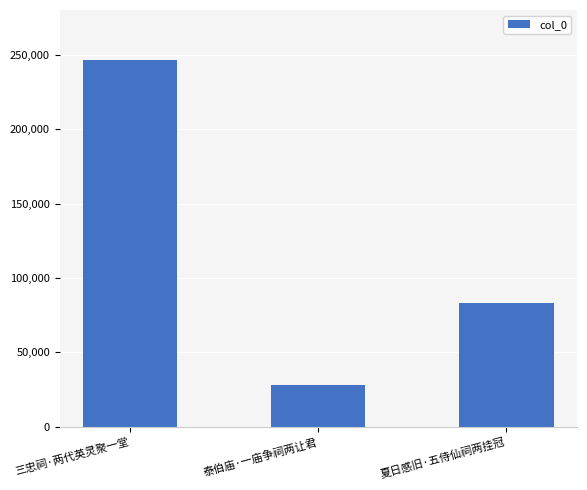

Are the bars grouped side by side (vs. stacked)?

No